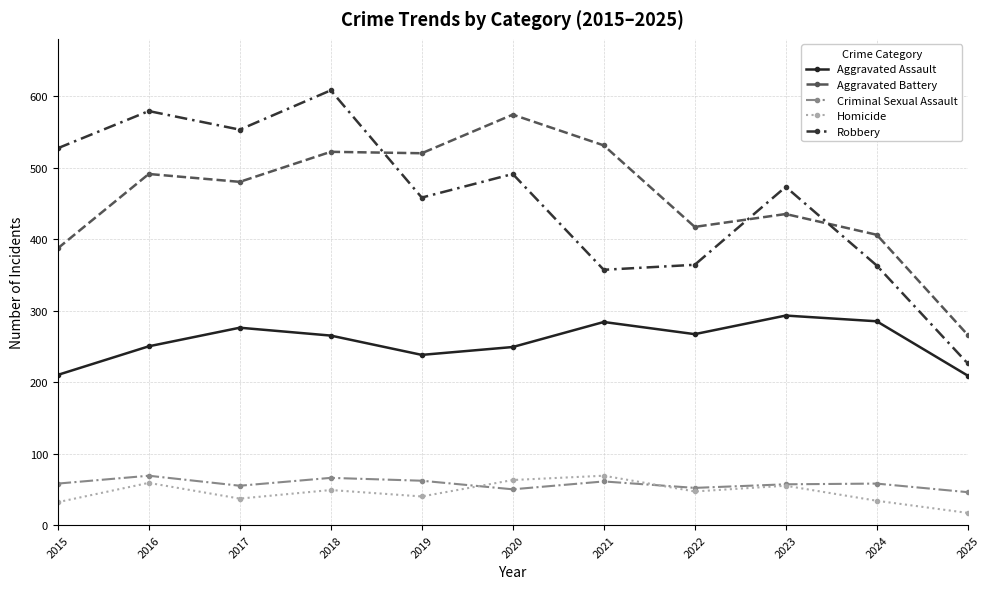

Is the value of Aggravated Assault at 2016 greater than the value of Criminal Sexual Assault at 2017?

Yes